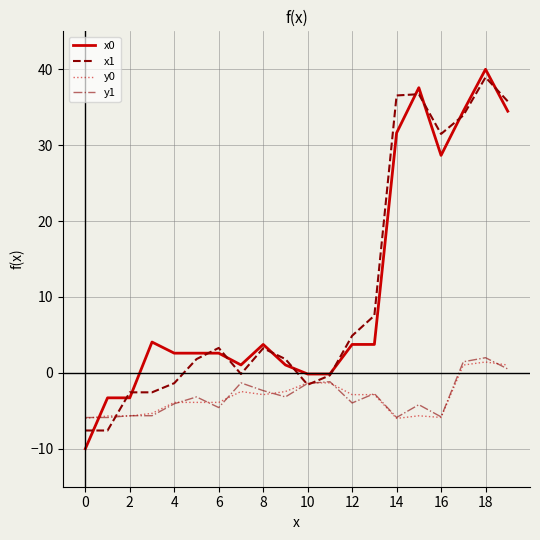

What is the minimum value for y0?

-6.0